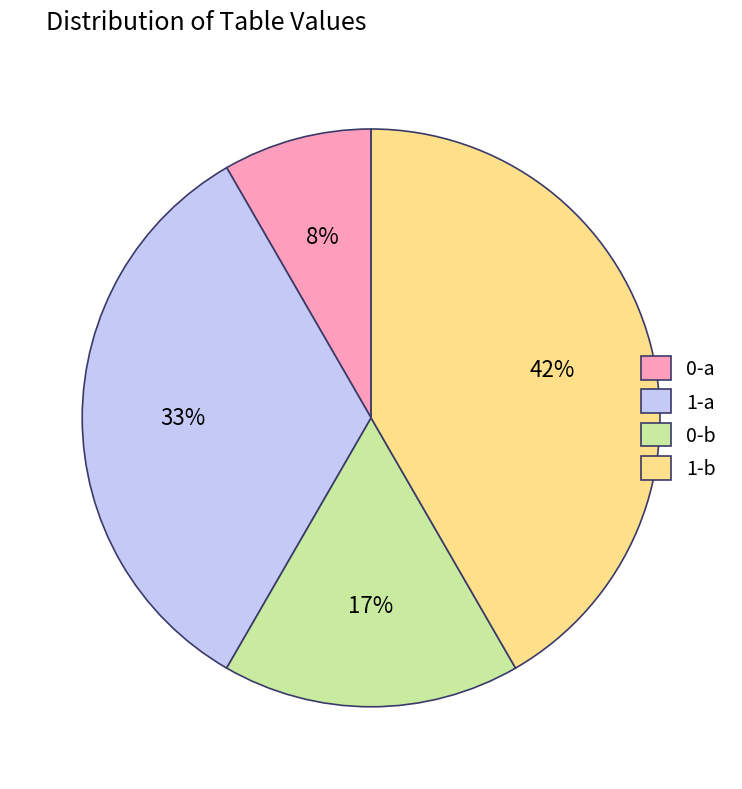

To the nearest percent, what is the average slice percentage?

25%